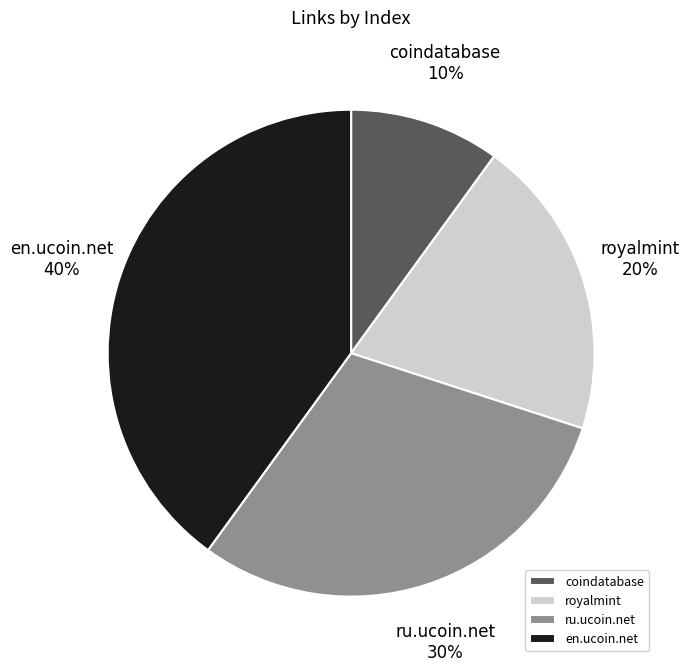

To the nearest percent, what is the difference between the royalmint and en.ucoin.net slice percentages?

20%